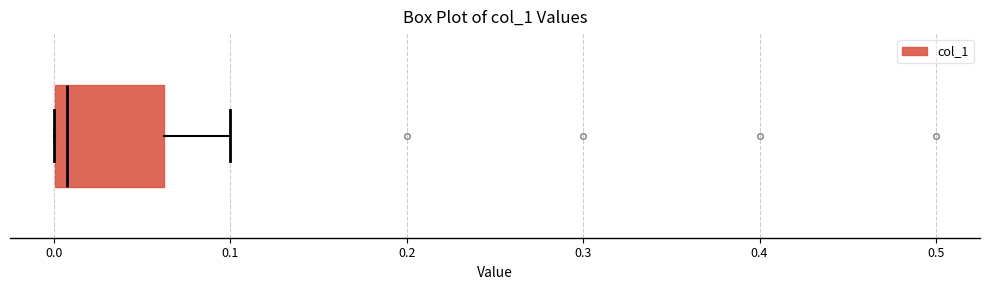

Read this box plot against the x-axis: the position of the median line, the range covered by the box, and the ends of both whiskers. The values are not printed on the chart, so give them approximately, as read against the axis.

median 0.01, box 0.00 to 0.06, whiskers 0.00 to 0.10